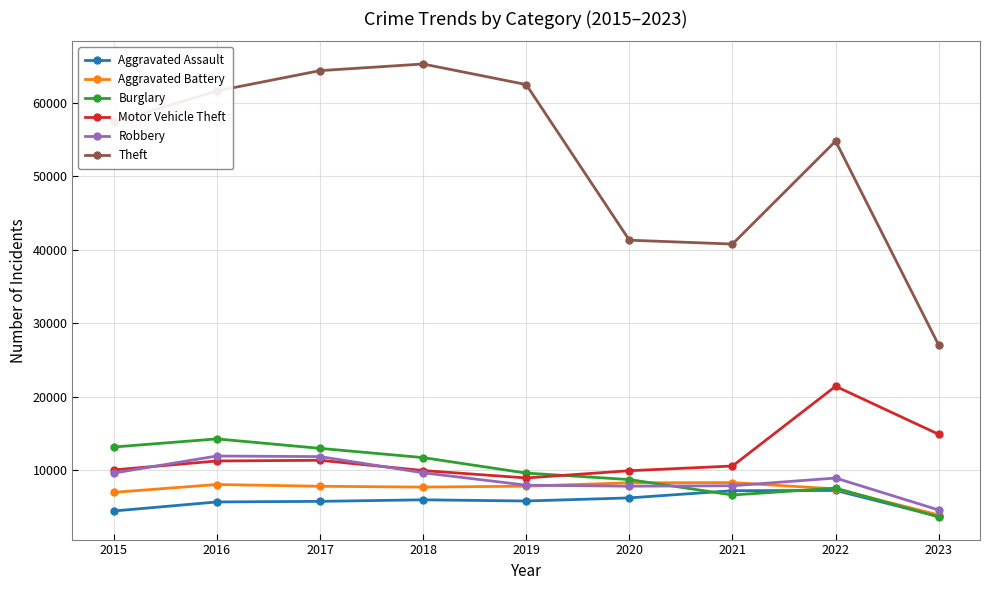

What is the difference between the second highest and minimum values in the Motor Vehicle Theft series?

5933